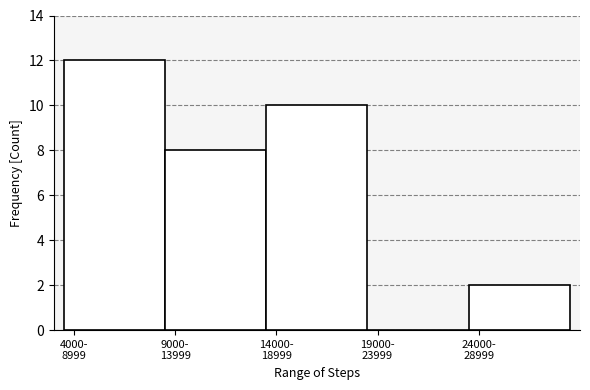

What is the greatest value displayed?

12